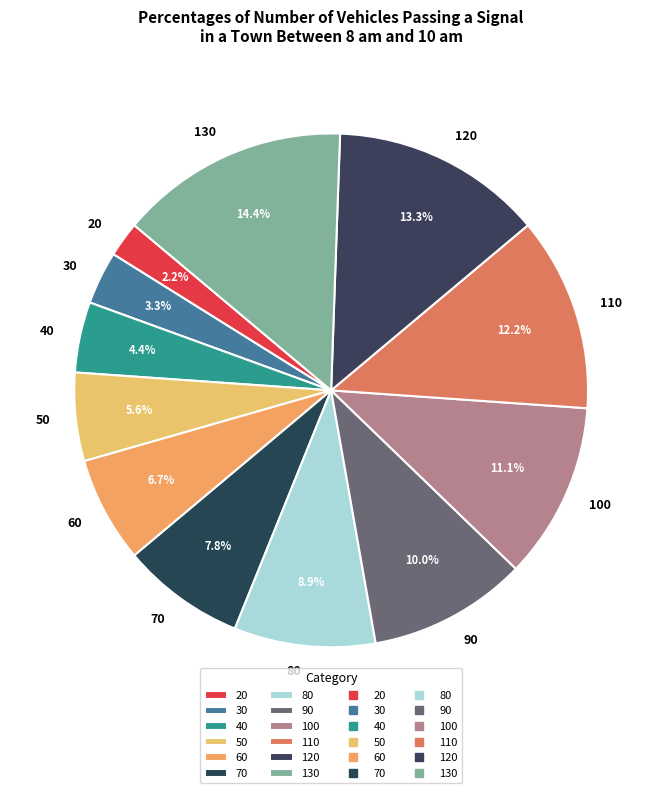

What is the smallest slice in the pie chart?

20